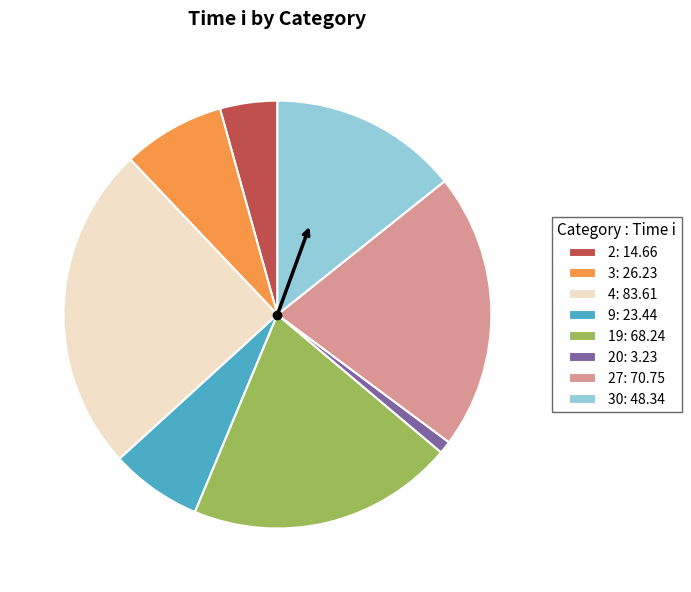

Count the number of slices in the pie.

8